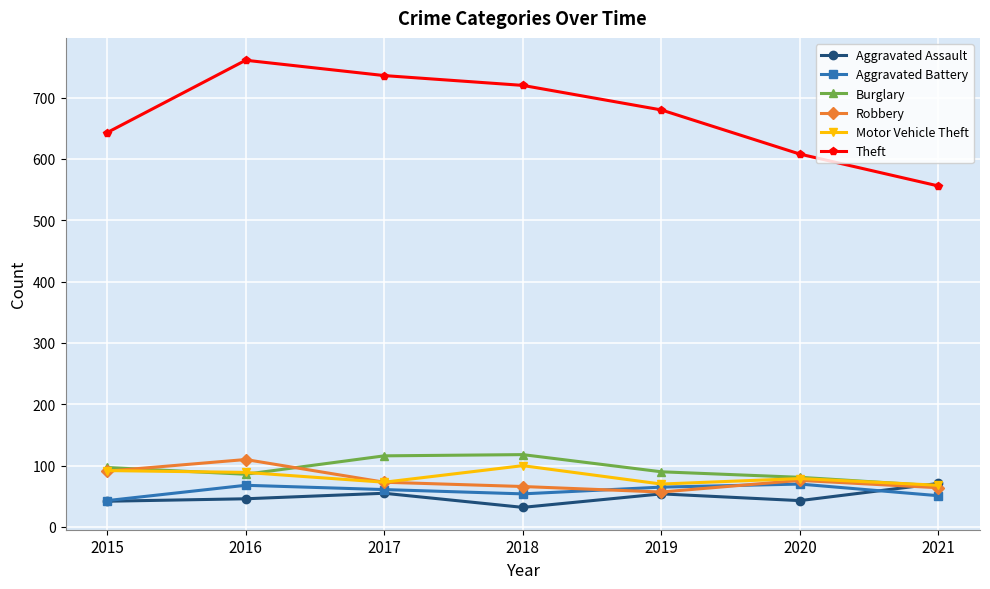

Which category has the lowest value in the Robbery series?

2019